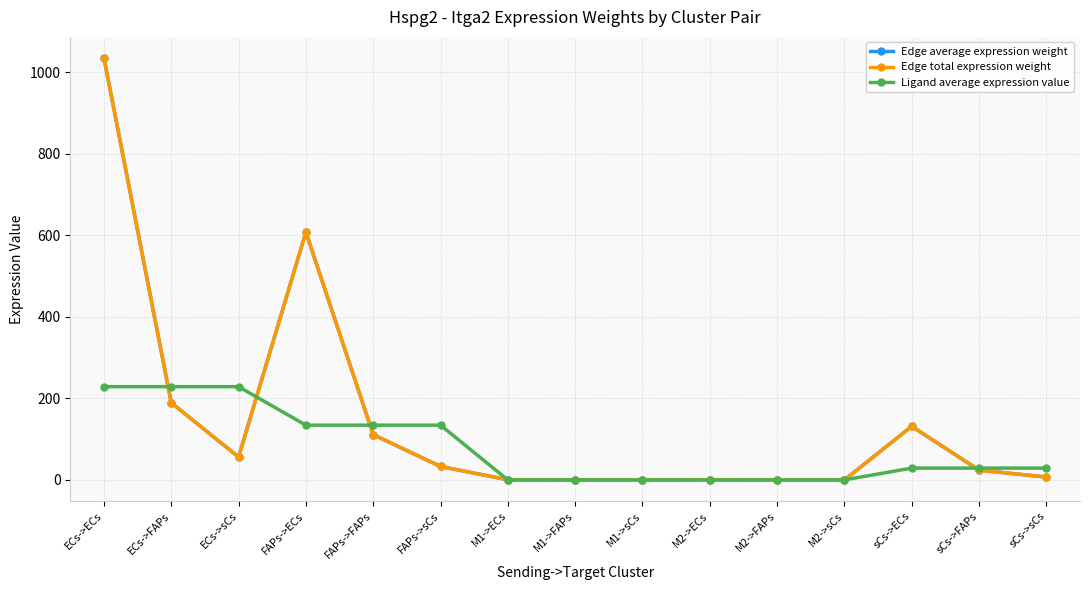

What position from the left is ECs->ECs?

1